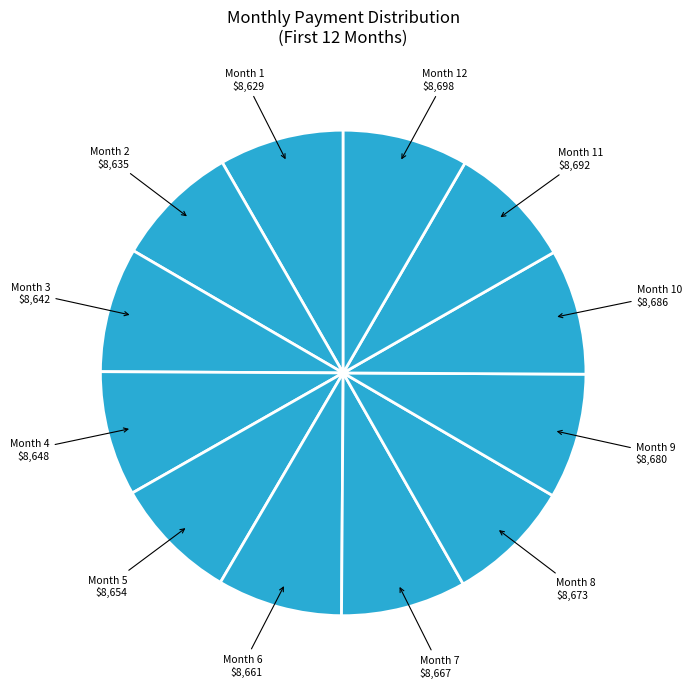

How many slices are in this pie chart?

12